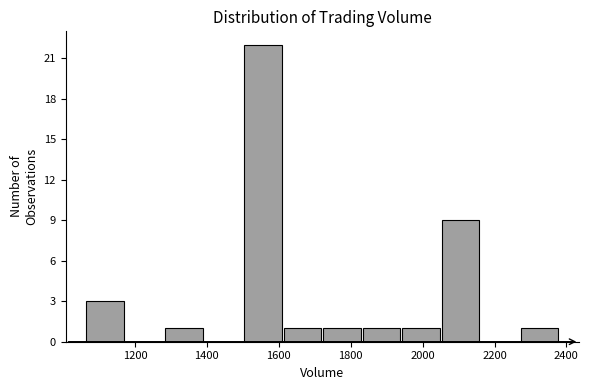

Over which range of the x-axis is the bar tallest?

1500 to 1620